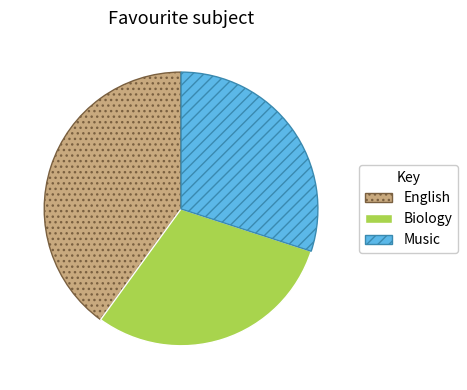

Count the number of slices in the pie.

3